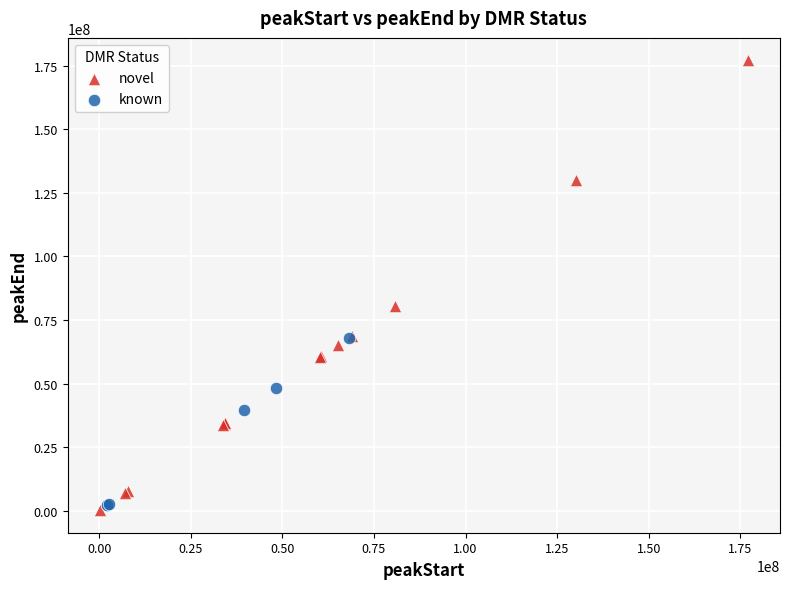

Which series has the largest Y range (max minus min)?

novel